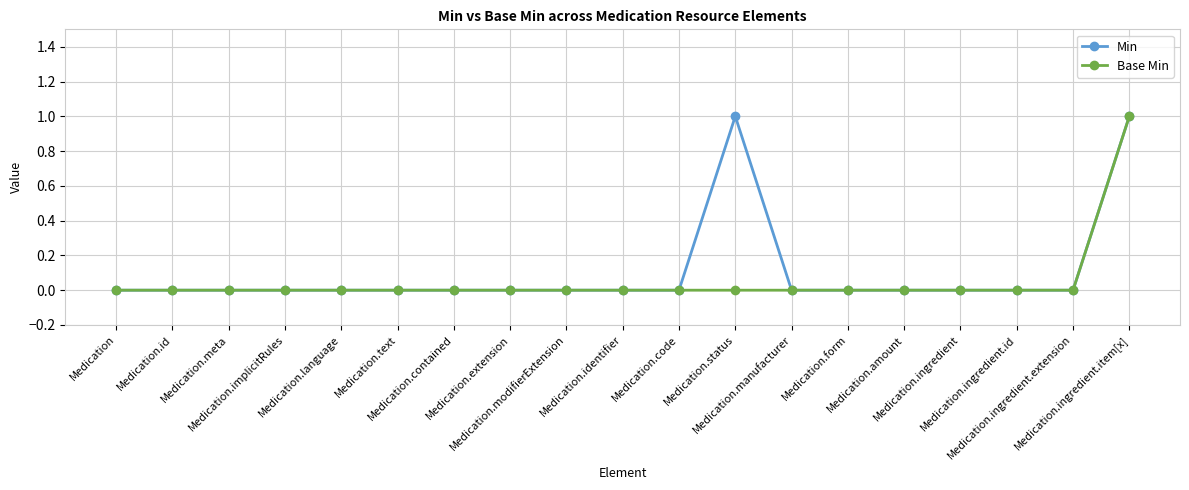

Count the number of data series in this chart.

2